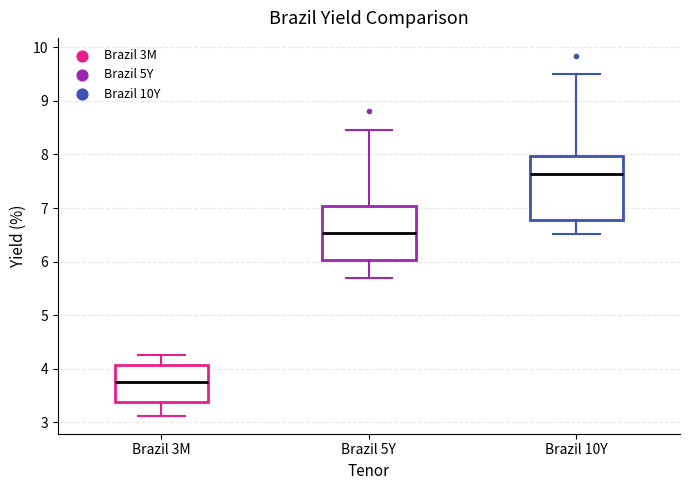

Which box's median line is the highest?

Brazil 10Y